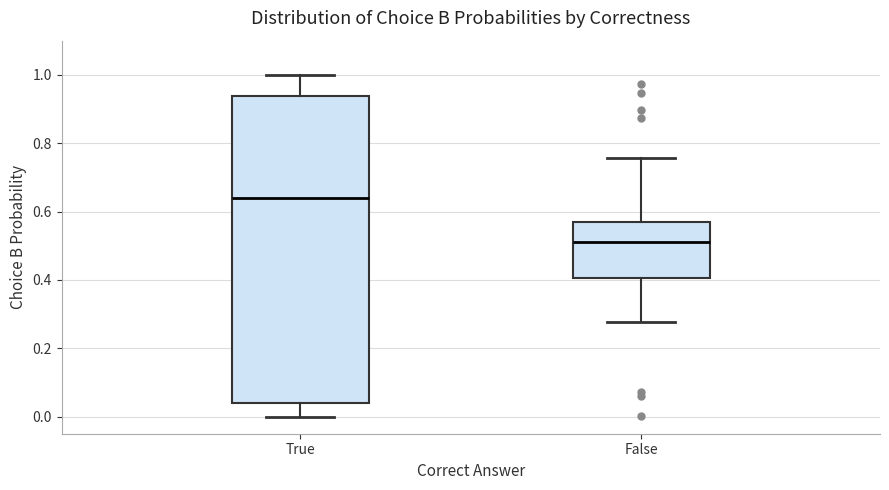

Which box's median line is the lowest?

False